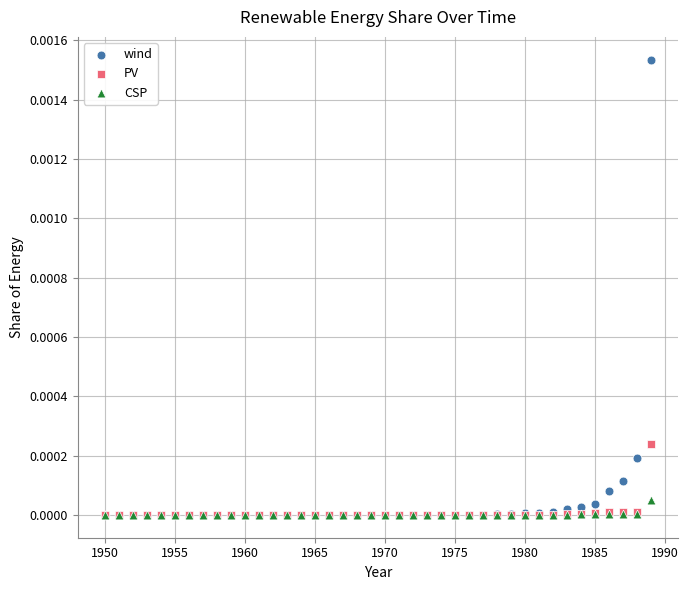

Which series has the widest spread of Y values?

wind